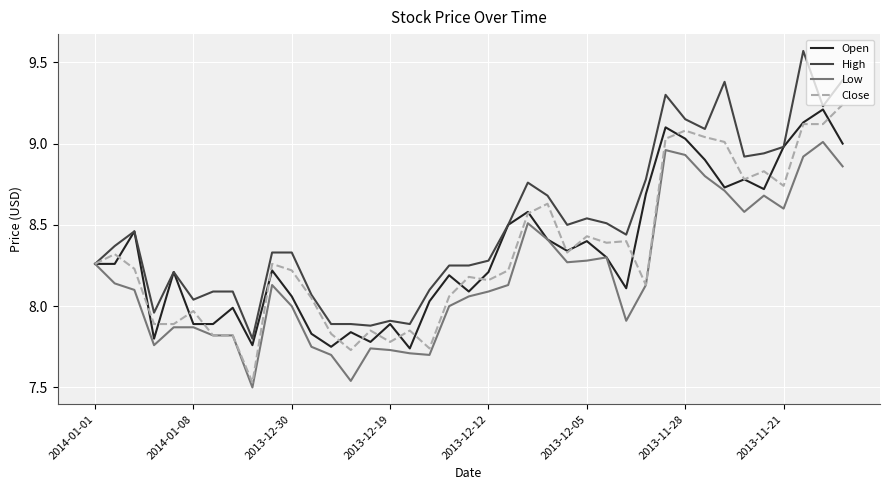

How many categories are shown in the chart?

39